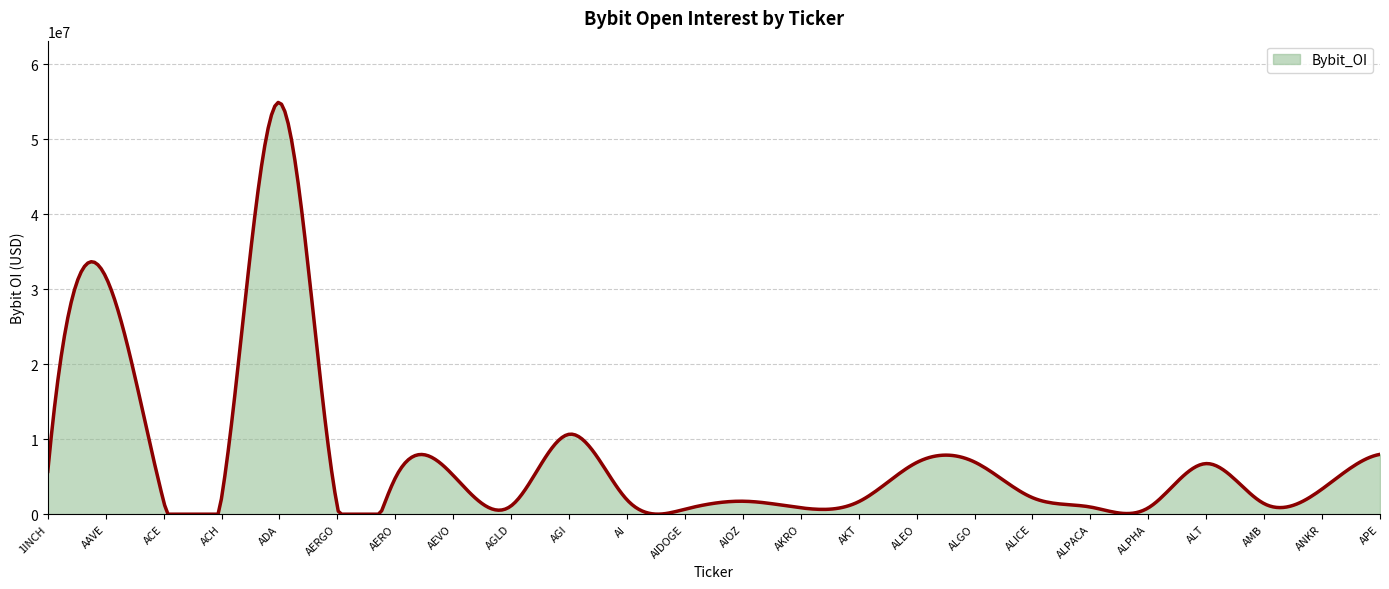

What is the maximum value shown in the chart?

54885329.1